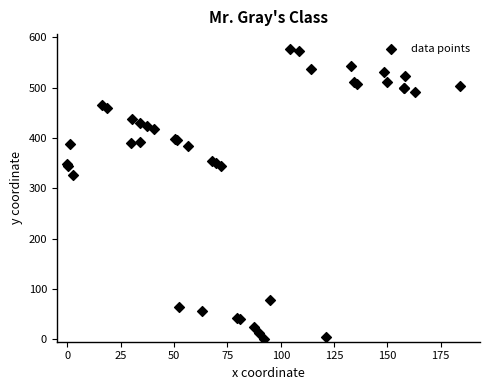

What Y value in the scatter plot is closest to 288?

326.7